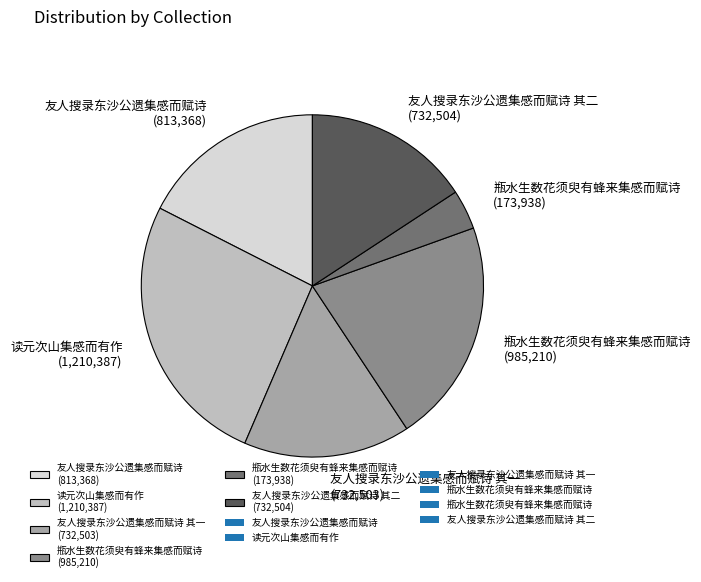

True or false: 友人搜录东沙公遗集感而赋诗 其一 (732,503) accounts for 28% of the total.

False